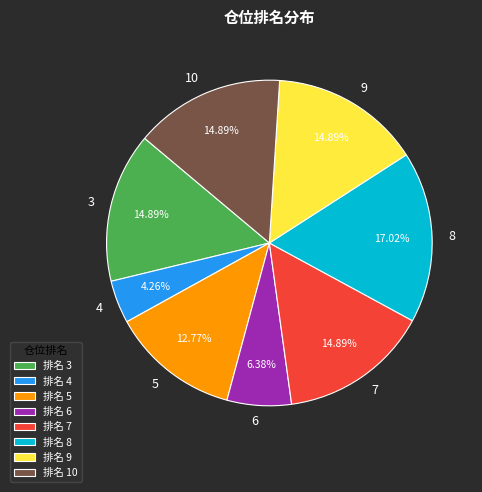

Which slice is the largest?

8